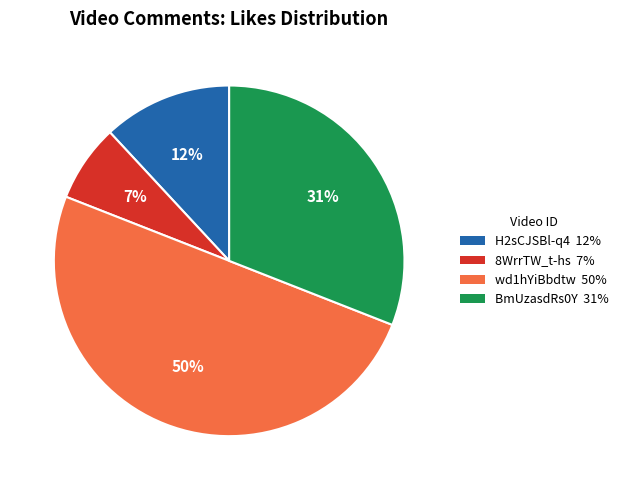

What percentage is the BmUzasdRs0Y slice, to the nearest percent?

31%